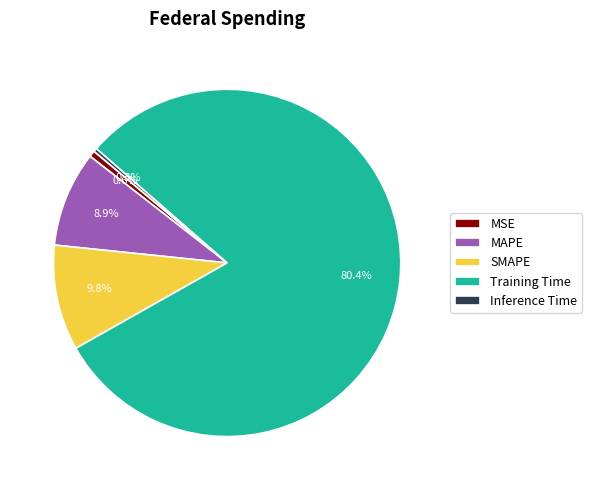

What percentage is the SMAPE slice, to the nearest percent?

10%